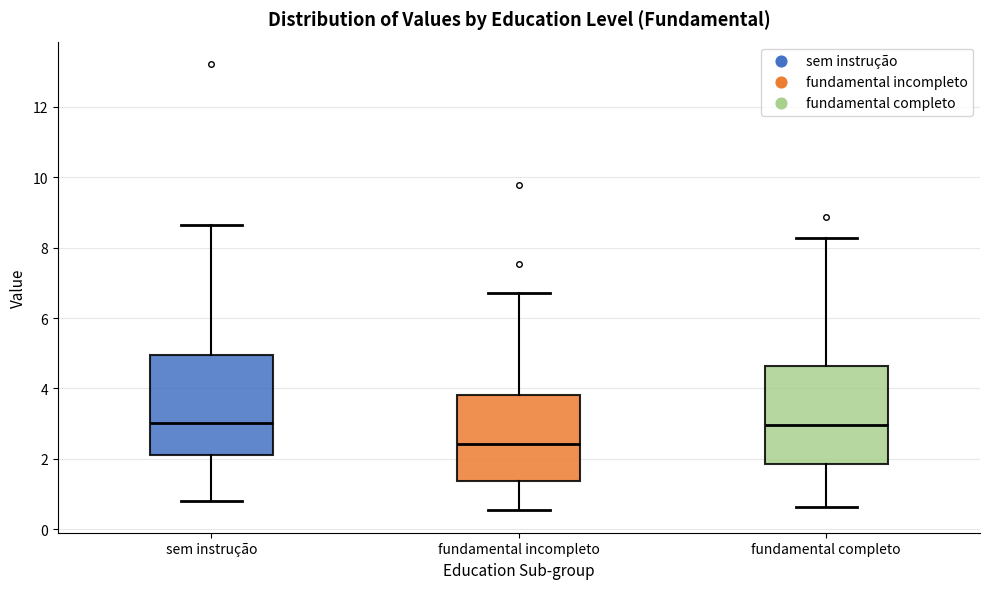

Reading left to right, read every box against the y-axis: the position of its median line, the range the box covers, and the ends of its whiskers. The values are not printed on the chart, so give them approximately, as read against the axis.

sem instrução: median 3.0, box 2.2 to 5.0, whiskers 0.8 to 8.6
fundamental incompleto: median 2.4, box 1.4 to 3.8, whiskers 0.6 to 6.8
fundamental completo: median 3.0, box 1.8 to 4.6, whiskers 0.6 to 8.2